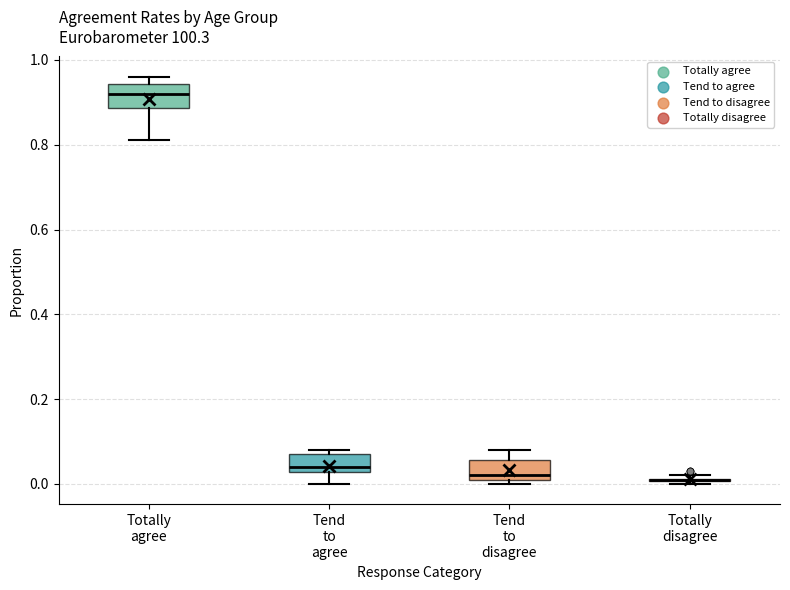

Where is the upper edge of the box for Tend to disagree on the y-axis? The values are not printed on the chart, so give them approximately, as read against the axis.

0.06